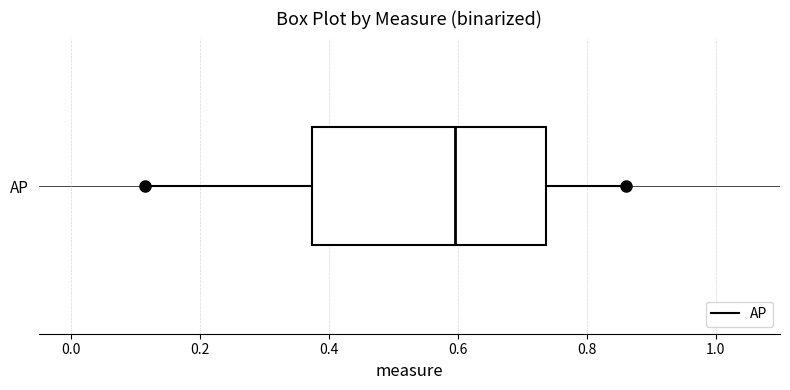

Transcribe this box plot: give where the median line is, the range the box spans, and where the two whiskers end, as read against the x-axis. The values are not printed on the chart, so give them approximately, as read against the axis.

median 0.60, box 0.38 to 0.74, whiskers 0.12 to 0.86